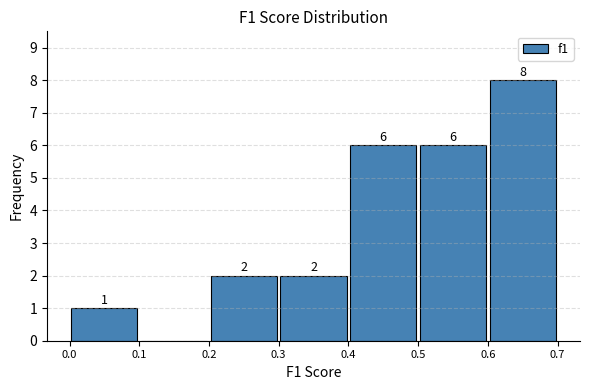

Which range on the x-axis has the tallest bar?

0.6 to 0.7